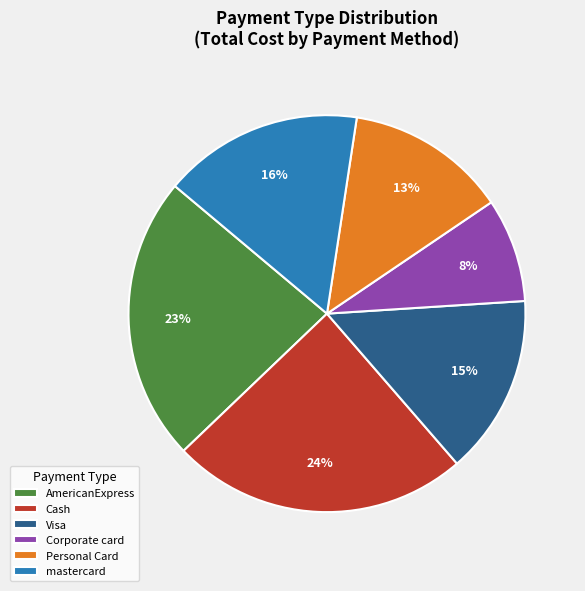

To the nearest percent, what is the difference between the largest and smallest slice percentages?

16%